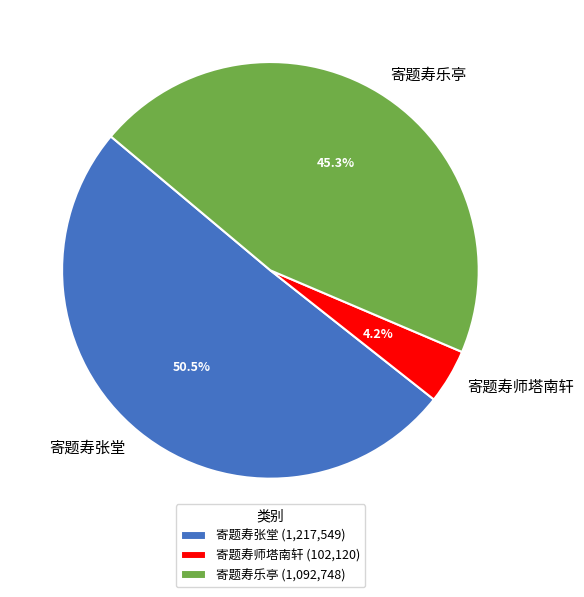

Which has a higher value, 寄题寿乐亭 or 寄题寿张堂?

寄题寿张堂